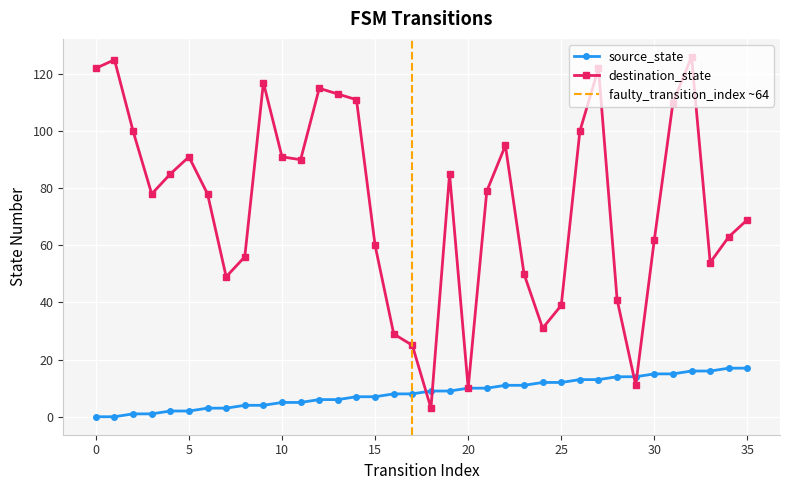

Between which two adjacent categories do destination_state and source_state first intersect?

17 and 18